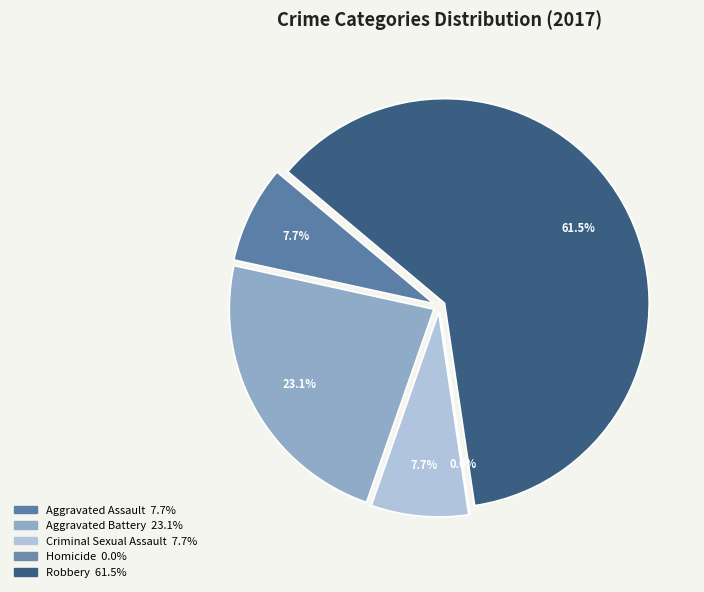

Does Robbery represent more than half of the total?

Yes